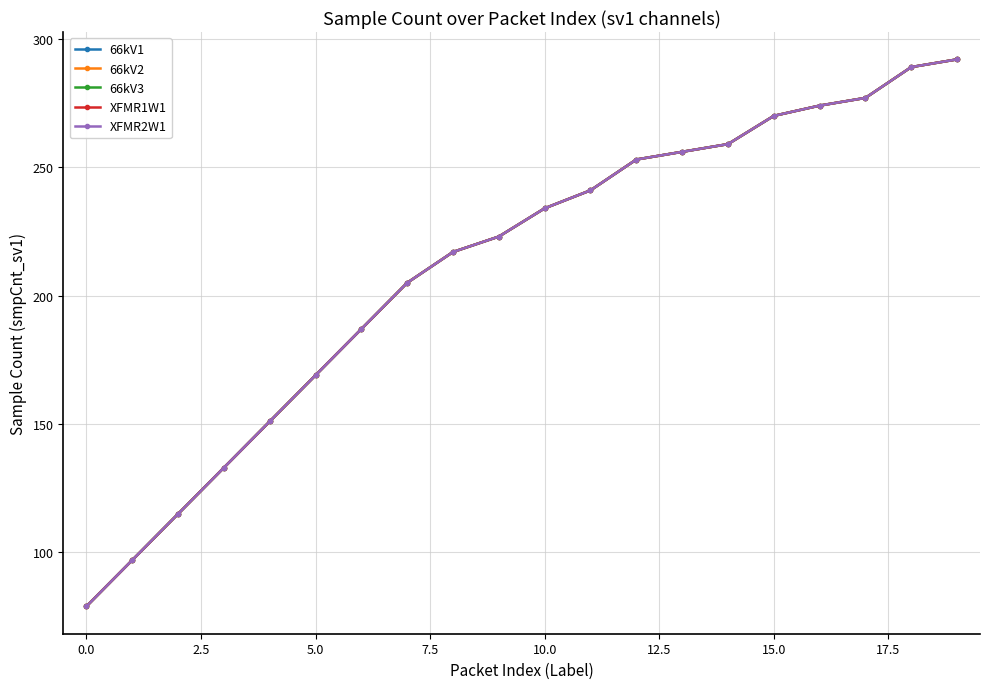

True or false: 66kV2 has more than 0 points higher than both neighbors.

False